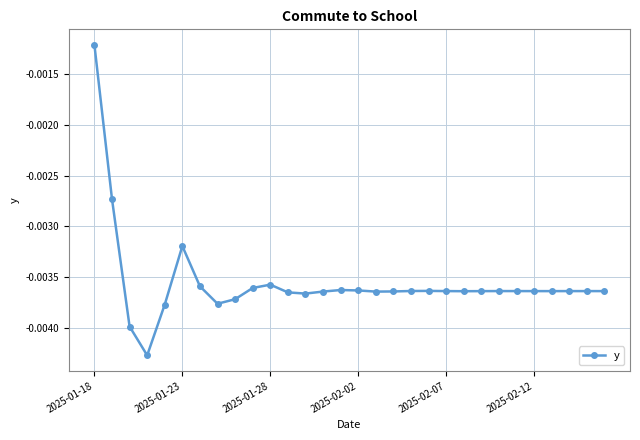

True or false: there are more than 0 points higher than both neighbors.

True